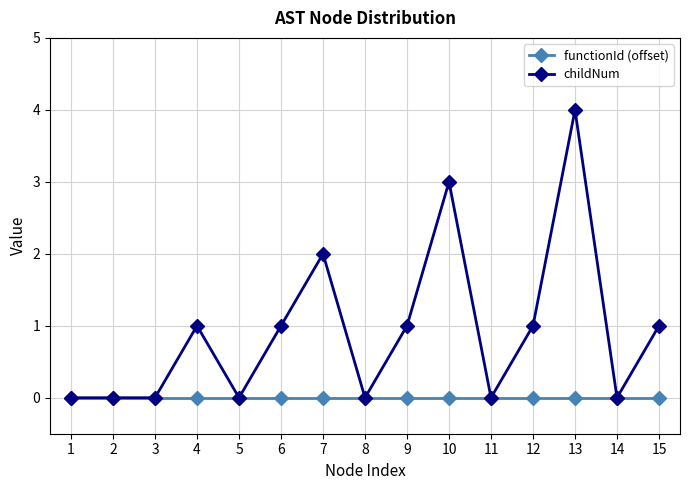

What is the greatest value displayed?

4